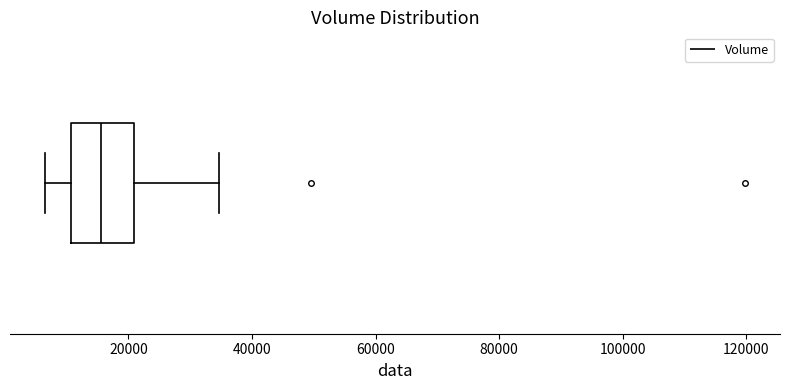

Transcribe this box plot: give where the median line is, the range the box spans, and where the two whiskers end, as read against the x-axis. The values are not printed on the chart, so give them approximately, as read against the axis.

median 16000, box 10000 to 20000, whiskers 6000 to 34000